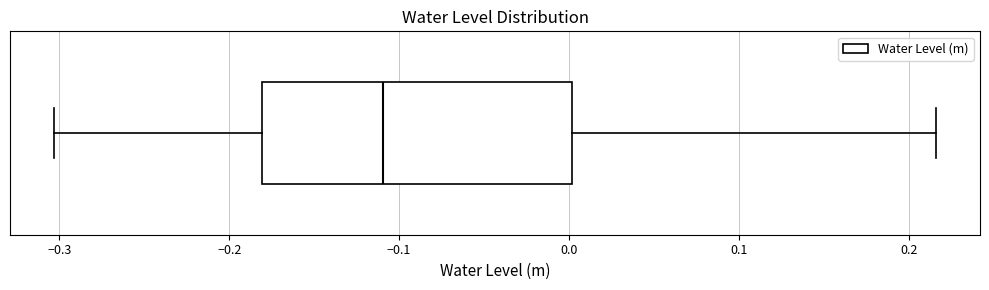

Transcribe this box plot: give where the median line is, the range the box spans, and where the two whiskers end, as read against the x-axis. The values are not printed on the chart, so give them approximately, as read against the axis.

median -0.11, box -0.18 to 0.00, whiskers -0.30 to 0.22